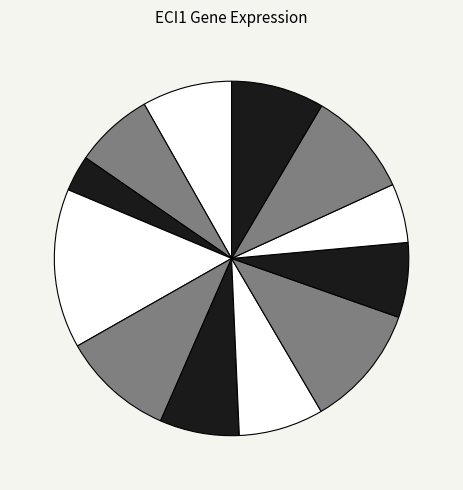

How many segments does this pie chart have?

12